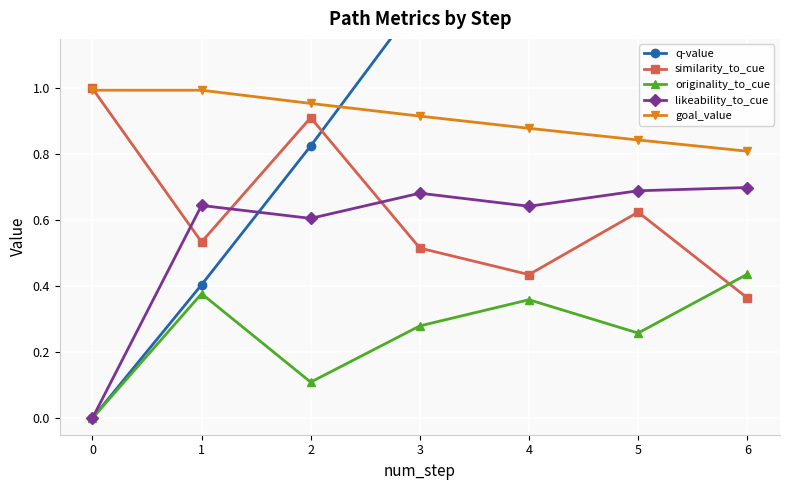

How many lines are shown in the chart?

5